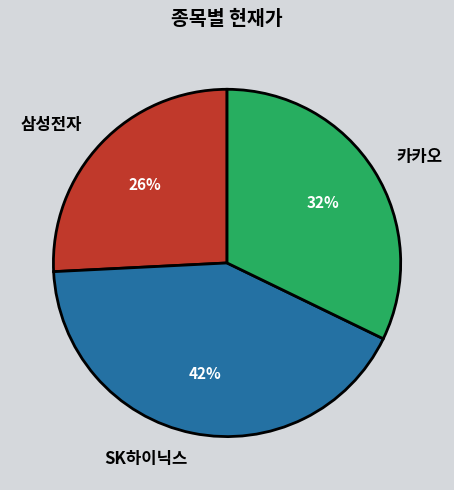

How many segments does this pie chart have?

3